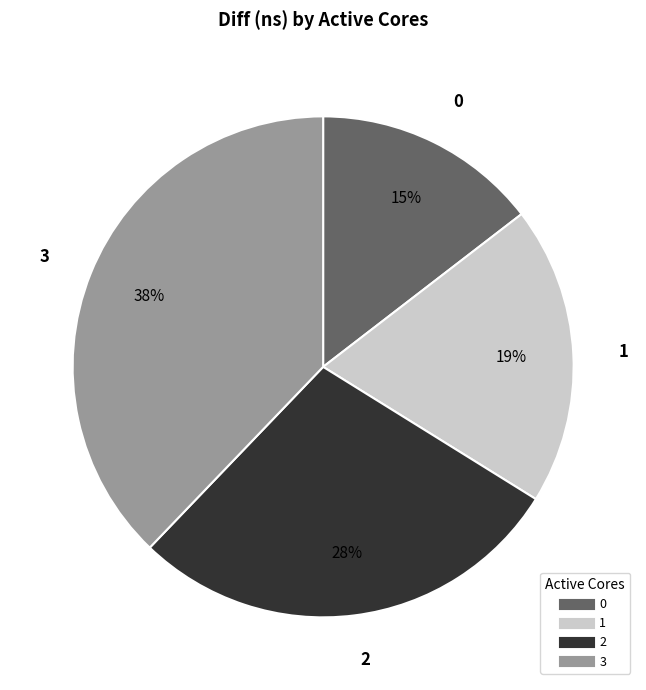

Is it true that 3 is 47% of the pie?

False